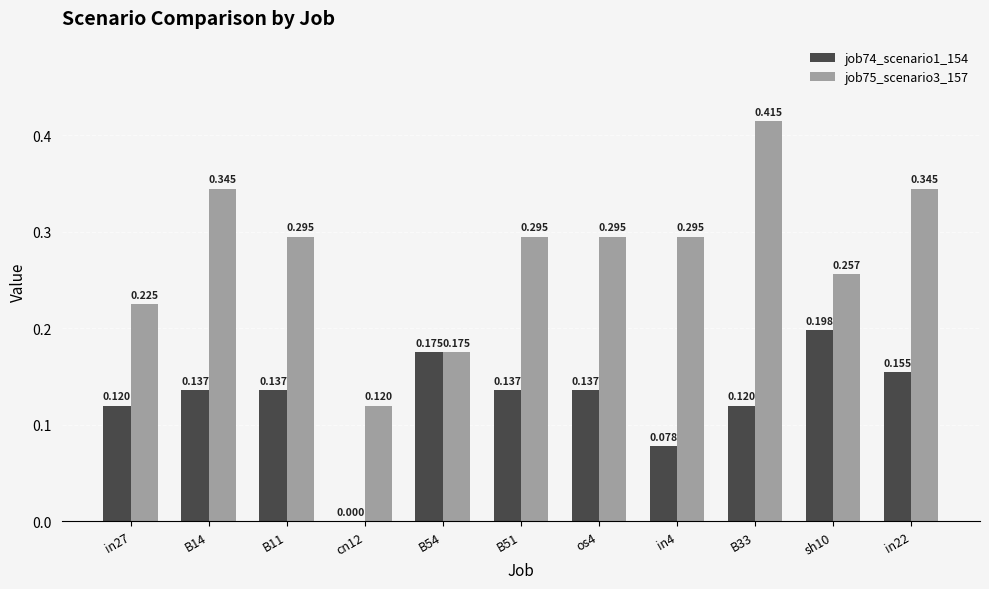

What is the sum of all job75_scenario3_157 values?

3.1